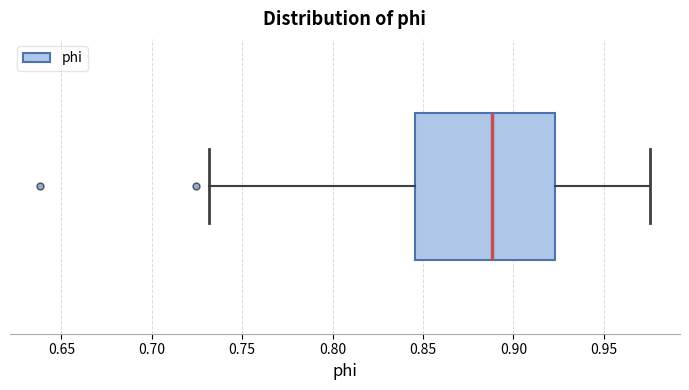

Transcribe this box plot: give where the median line is, the range the box spans, and where the two whiskers end, as read against the x-axis. The values are not printed on the chart, so give them approximately, as read against the axis.

median 0.890, box 0.845 to 0.925, whiskers 0.730 to 0.975